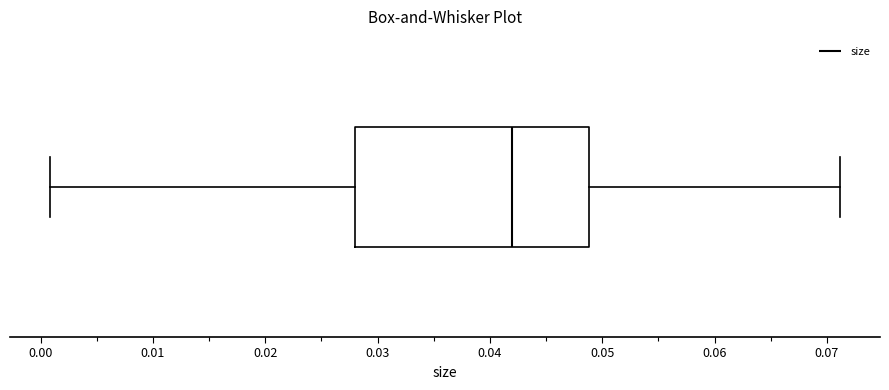

Read this box plot against the x-axis: the position of the median line, the range covered by the box, and the ends of both whiskers. The values are not printed on the chart, so give them approximately, as read against the axis.

median 0.042, box 0.028 to 0.049, whiskers 0.001 to 0.071